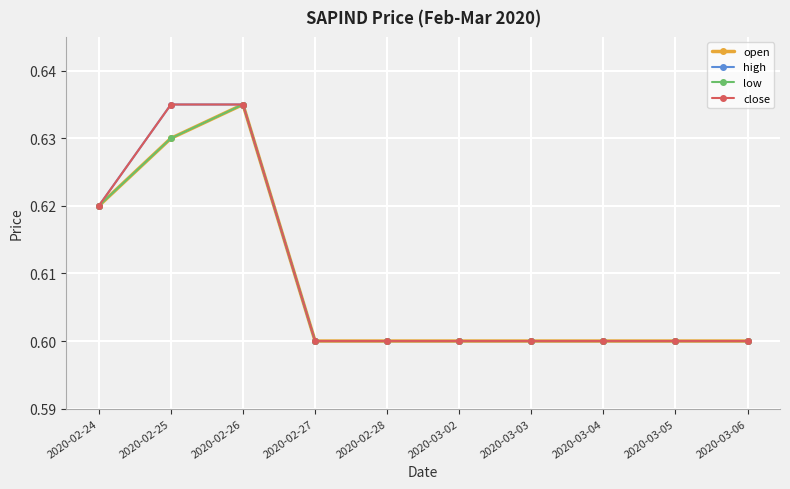

Rank the series at 2020-03-05 from lowest to highest value.

open, high, low, close